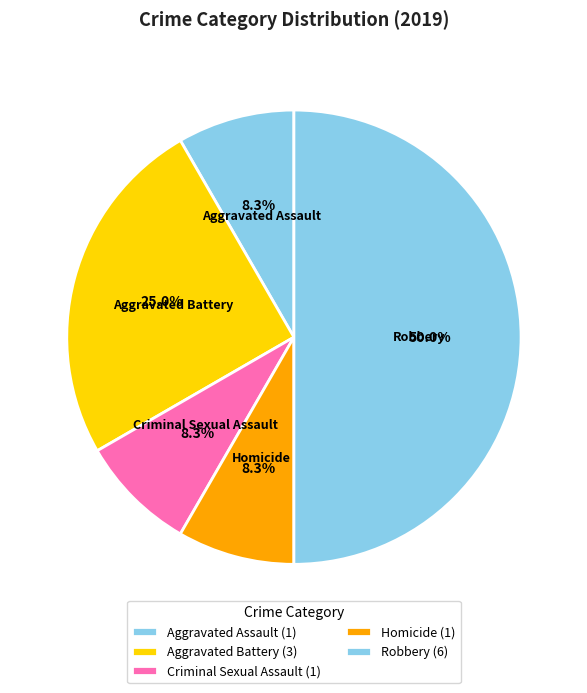

Count the number of slices in the pie.

5